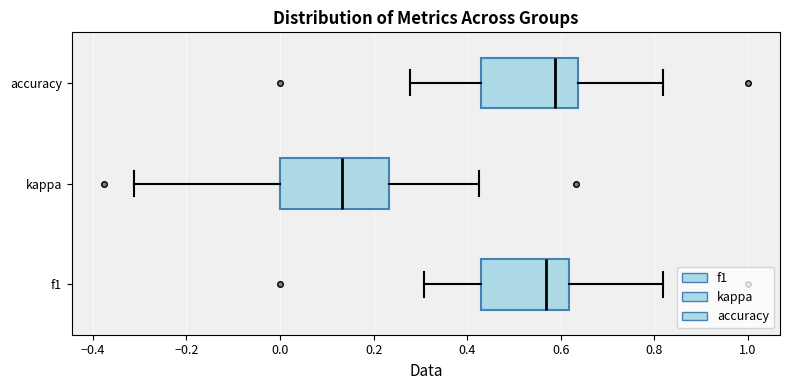

Where does the left whisker of the box for accuracy end on the x-axis? The values are not printed on the chart, so give them approximately, as read against the axis.

0.28